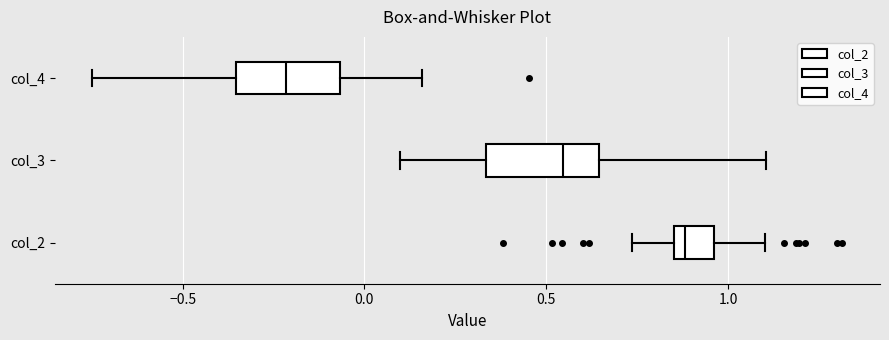

Where does the left whisker of the box for col_3 end on the x-axis? The values are not printed on the chart, so give them approximately, as read against the axis.

0.10